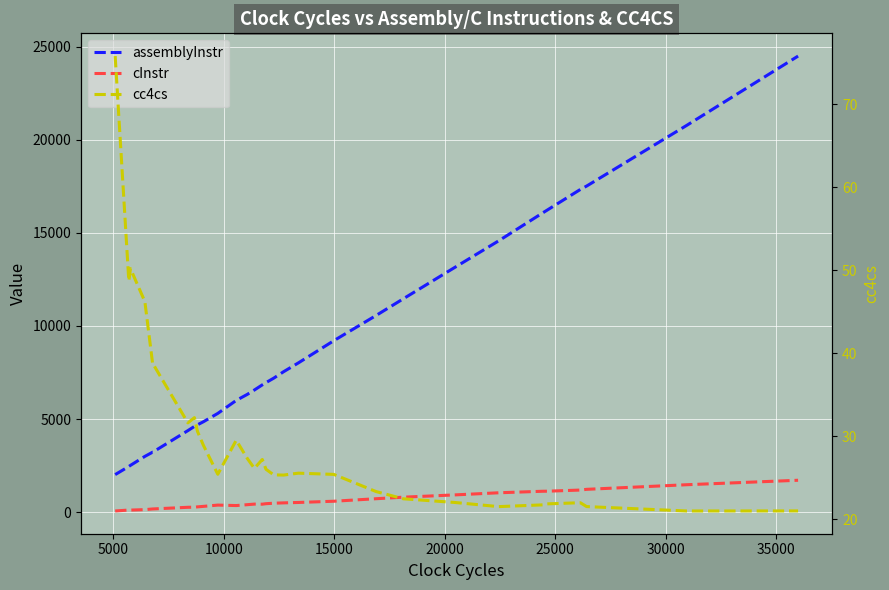

Which series has the largest total across all categories?

assemblyInstr